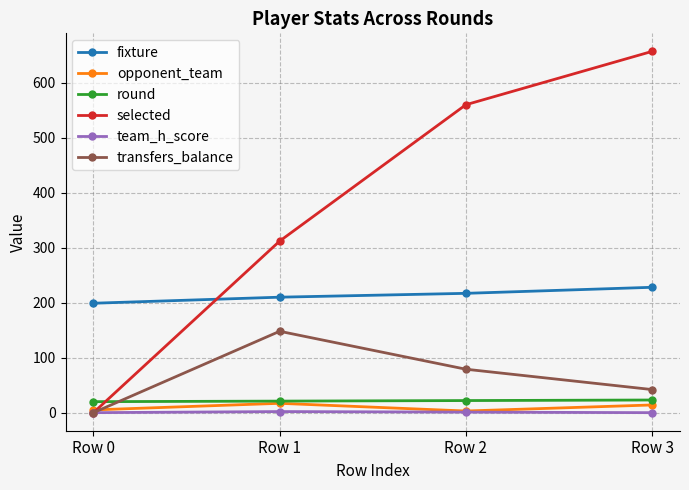

At how many categories does at least one series exceed 276?

3